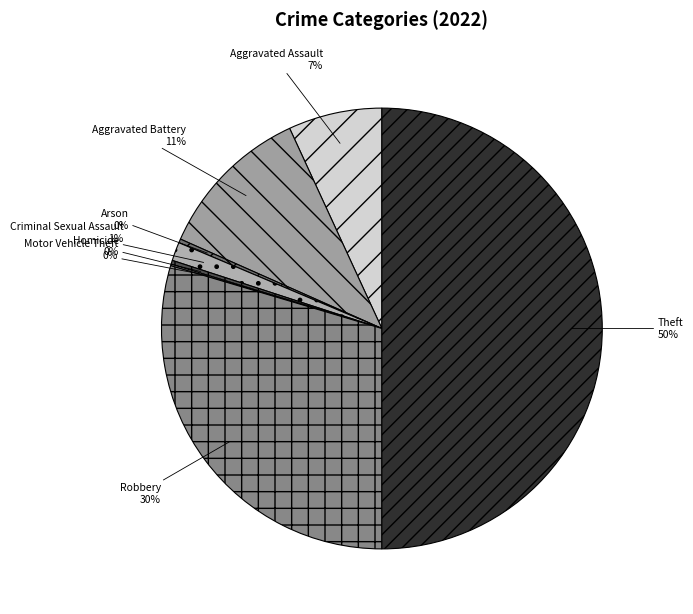

Which category has the biggest portion of the pie?

Theft